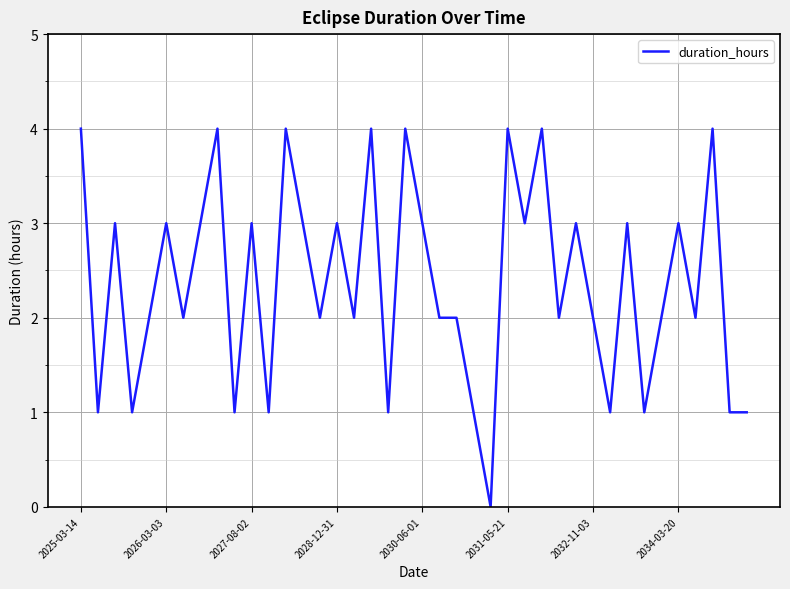

What is the maximum value shown in the chart?

4